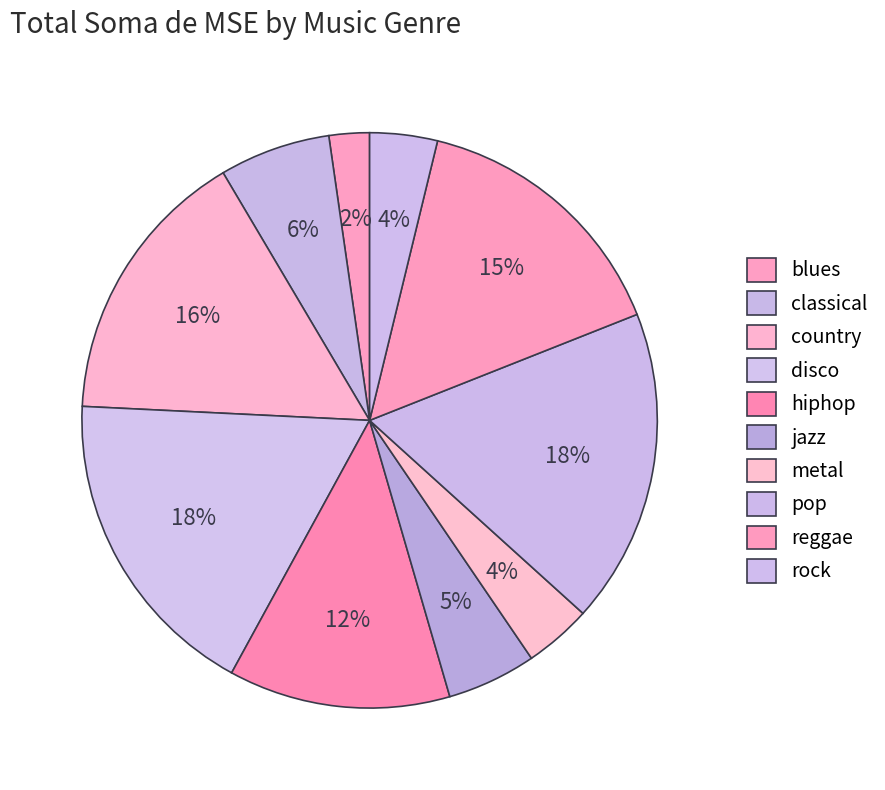

To the nearest percent, what is the combined percentage of disco and reggae?

33%